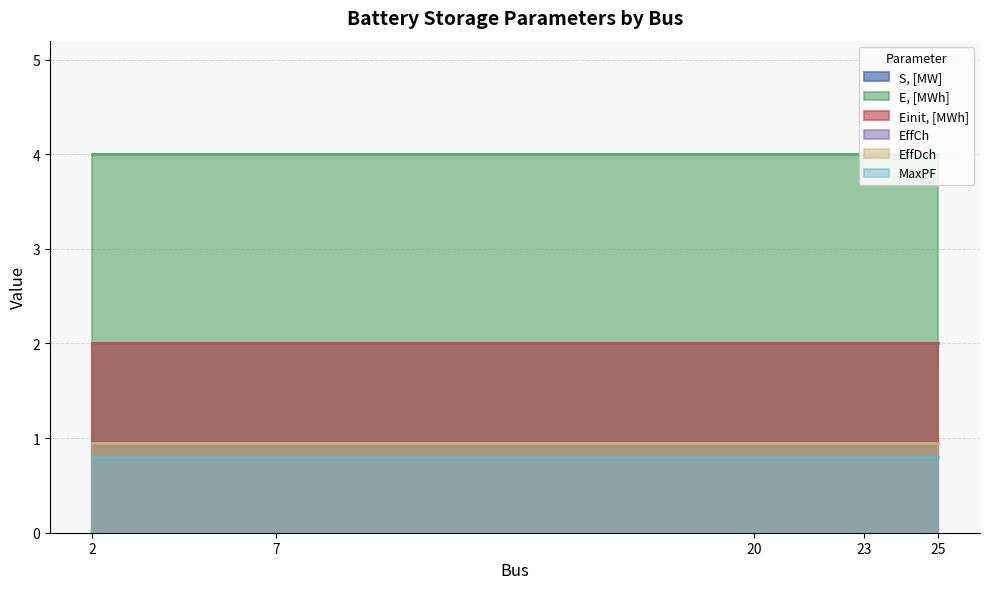

Count the number of categories in the chart.

5